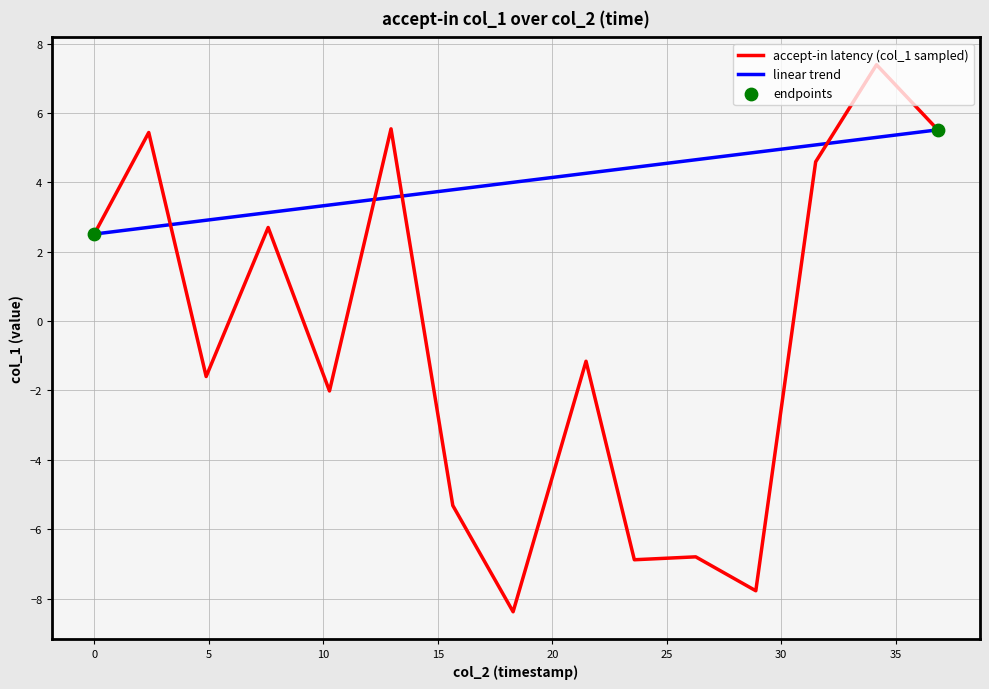

Which series has the largest range (max minus min)?

accept-in latency (col_1 sampled)